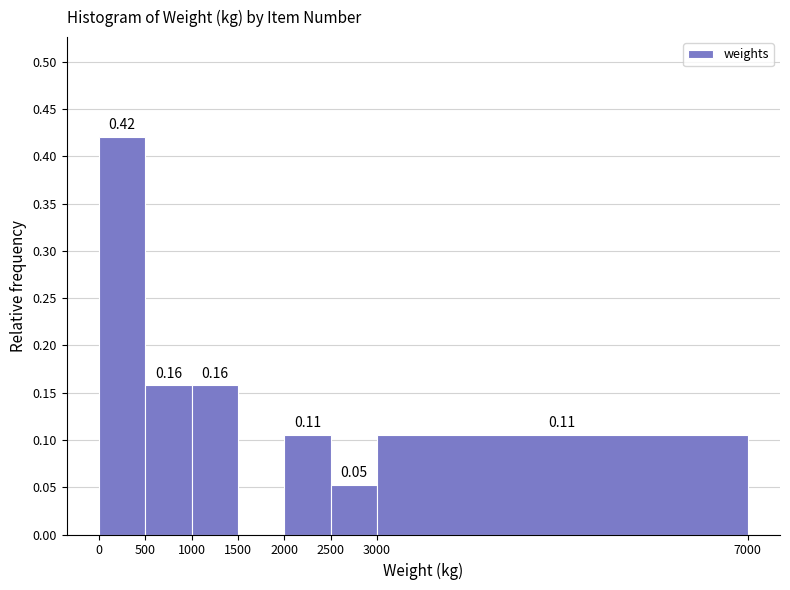

Over which range of the x-axis is the bar tallest?

0 to 500